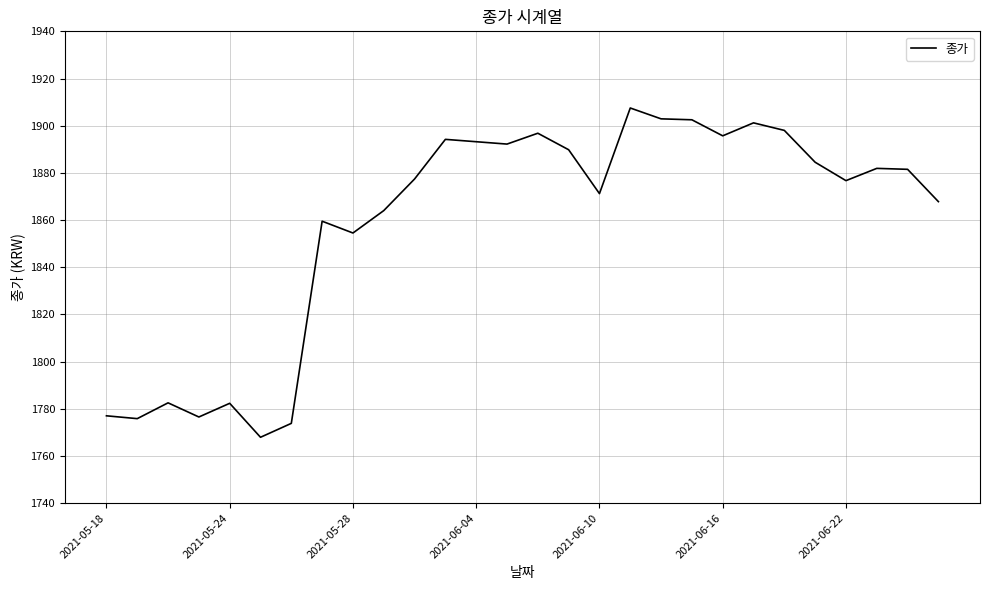

What is the smallest value displayed?

1767.9